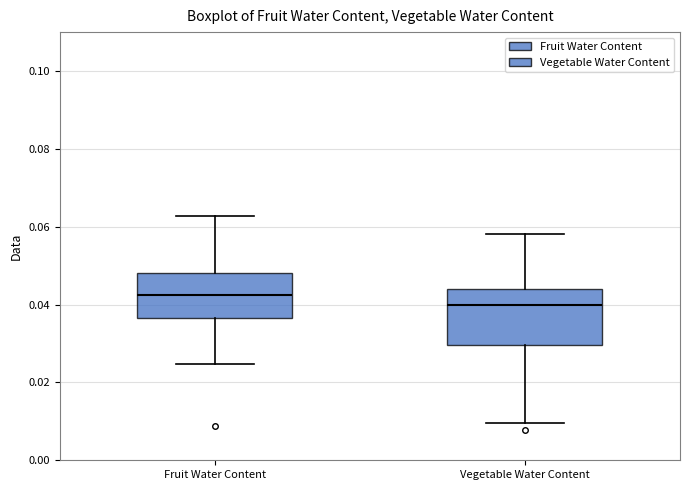

Where is the lower edge of the box for Fruit Water Content on the y-axis? The values are not printed on the chart, so give them approximately, as read against the axis.

0.036